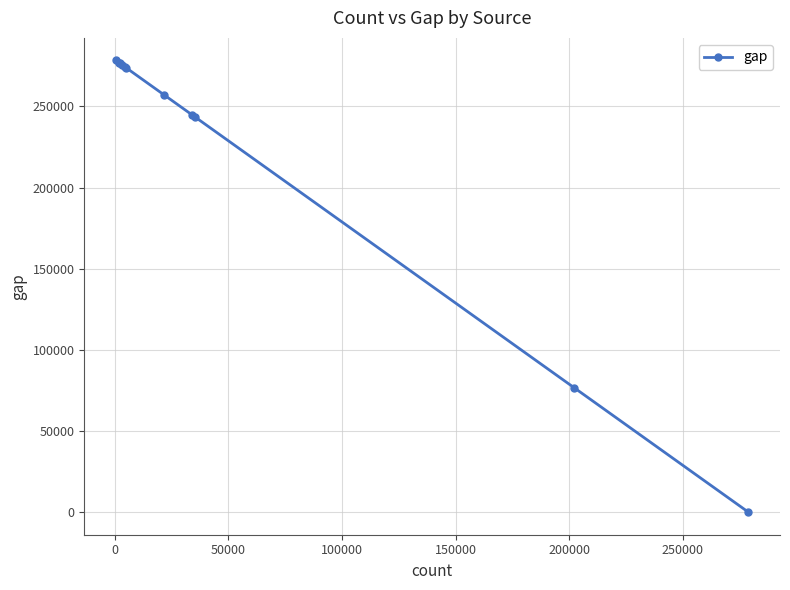

What is the difference between the maximum and second lowest values?

201718